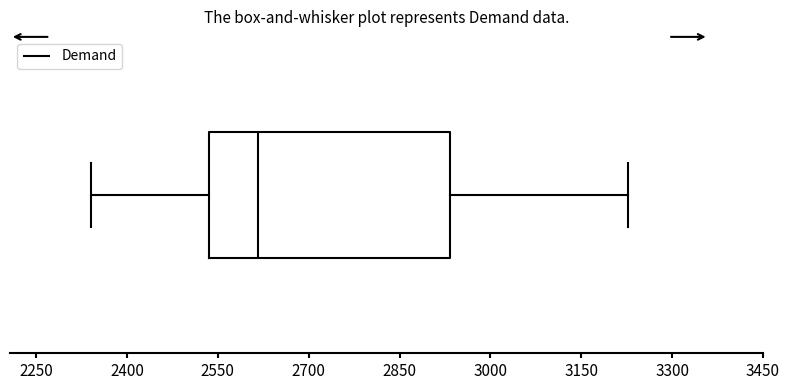

Transcribe this box plot: give where the median line is, the range the box spans, and where the two whiskers end, as read against the x-axis. The values are not printed on the chart, so give them approximately, as read against the axis.

median 2620, box 2540 to 2940, whiskers 2340 to 3220